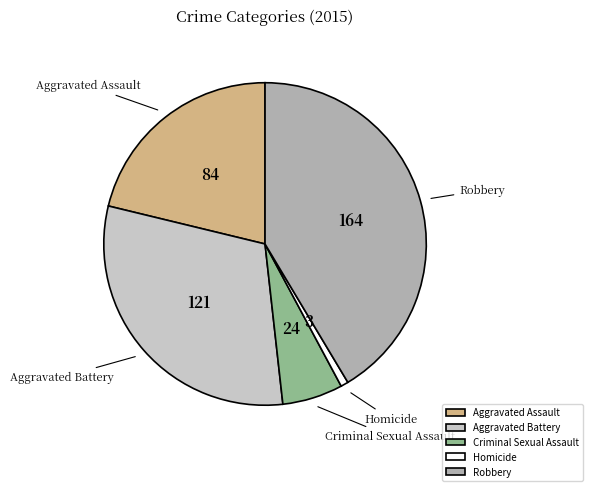

Do Criminal Sexual Assault and Aggravated Battery together represent more than half of the pie?

No